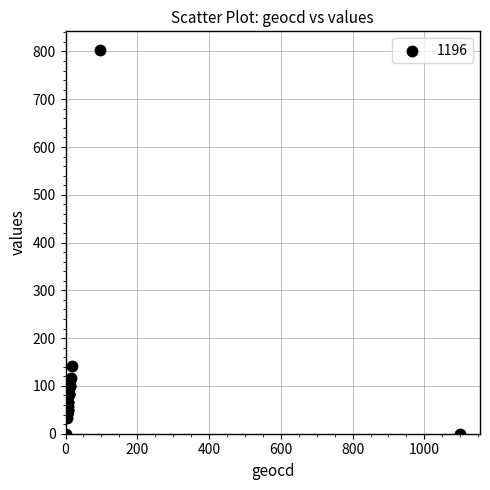

What Y value in the scatter plot is closest to 401?

142